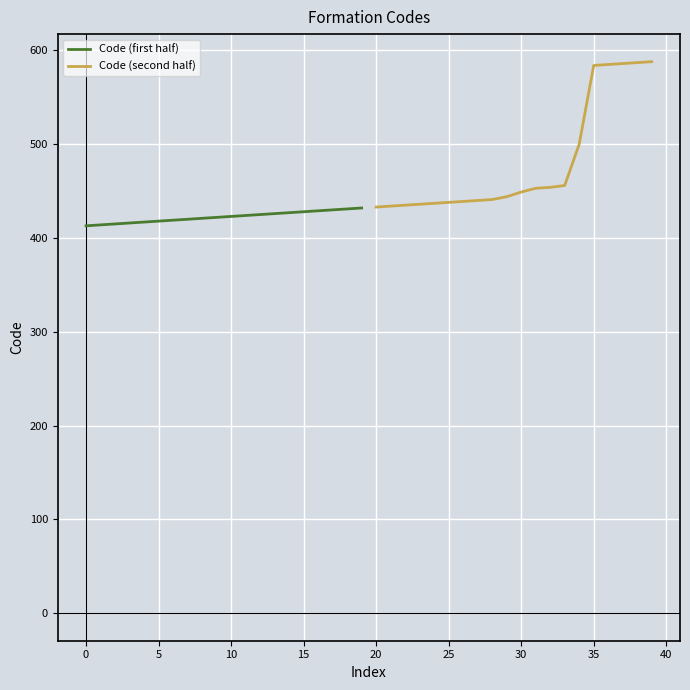

How many values in the Code (first half) series are below 423?

10